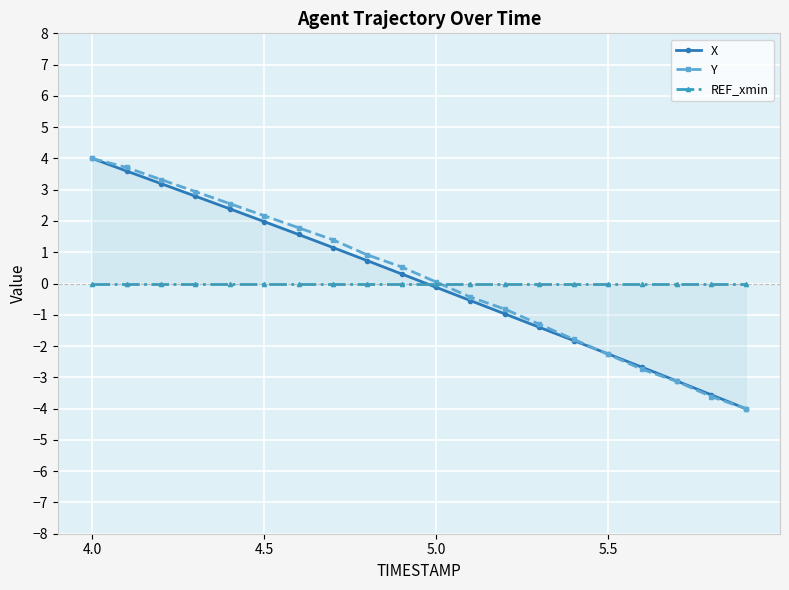

True or false: Y has more than 2 points higher than both neighbors.

False